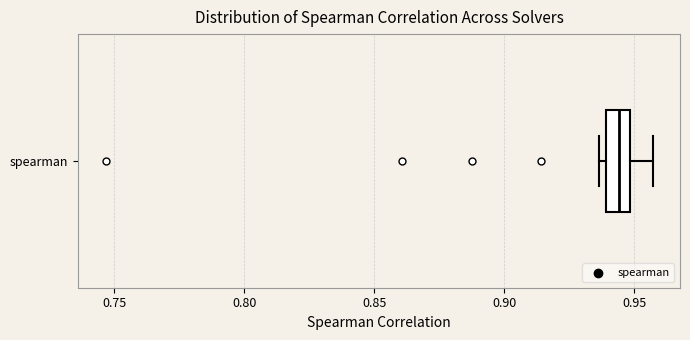

Where is the right edge of the box for spearman on the x-axis? The values are not printed on the chart, so give them approximately, as read against the axis.

0.950